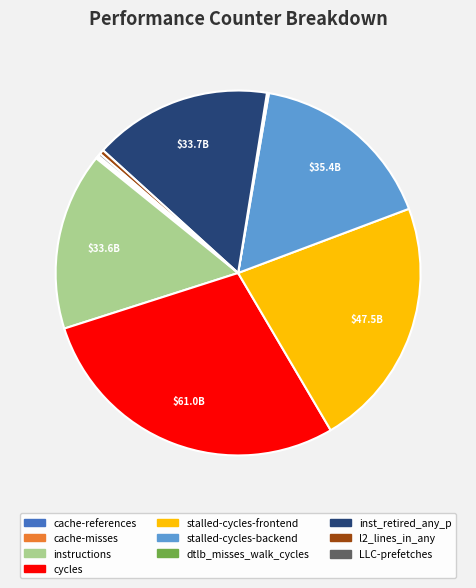

Combined, do instructions and cycles account for over 50%?

No